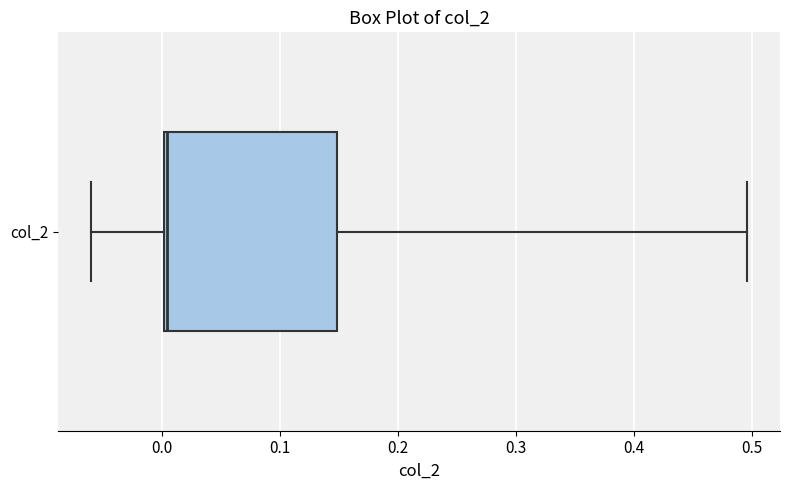

Transcribe this box plot: give where the median line is, the range the box spans, and where the two whiskers end, as read against the x-axis. The values are not printed on the chart, so give them approximately, as read against the axis.

median 0.00, box 0.00 to 0.15, whiskers -0.06 to 0.50